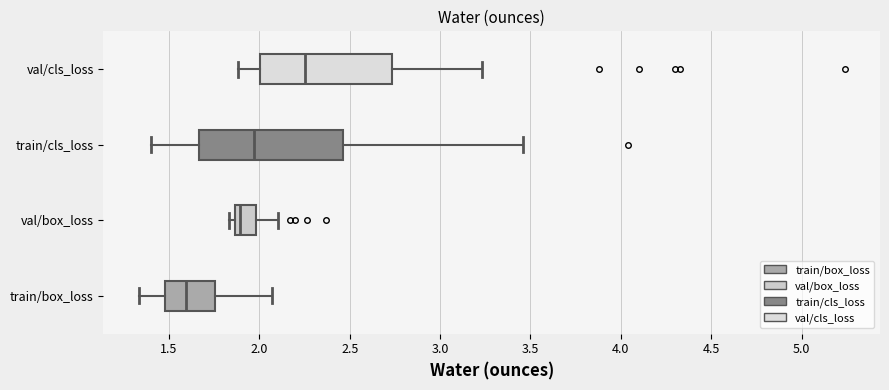

Which box's median line is the furthest to the right?

val/cls_loss